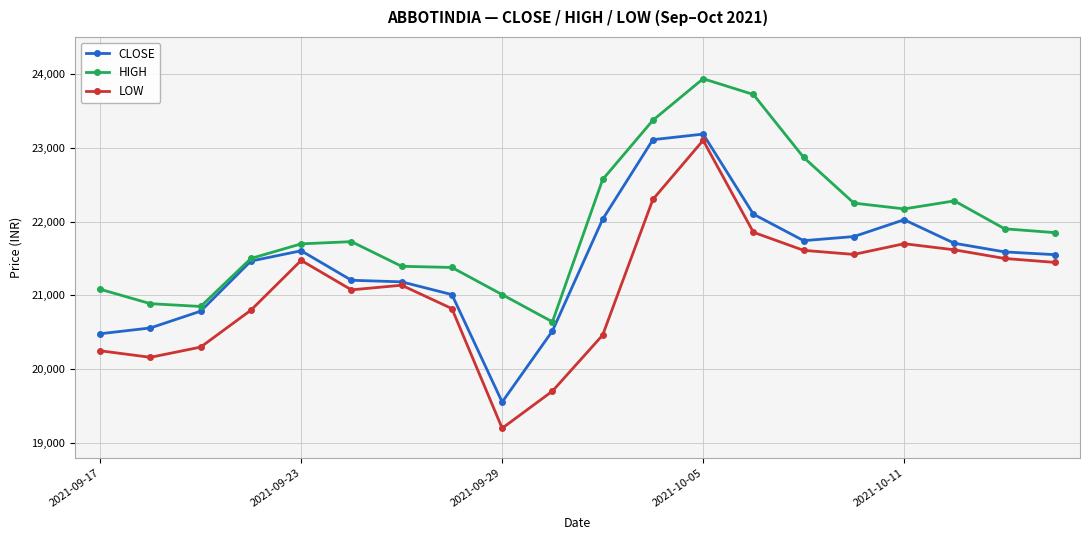

List the series in order of their overall mean, highest first.

HIGH, CLOSE, LOW